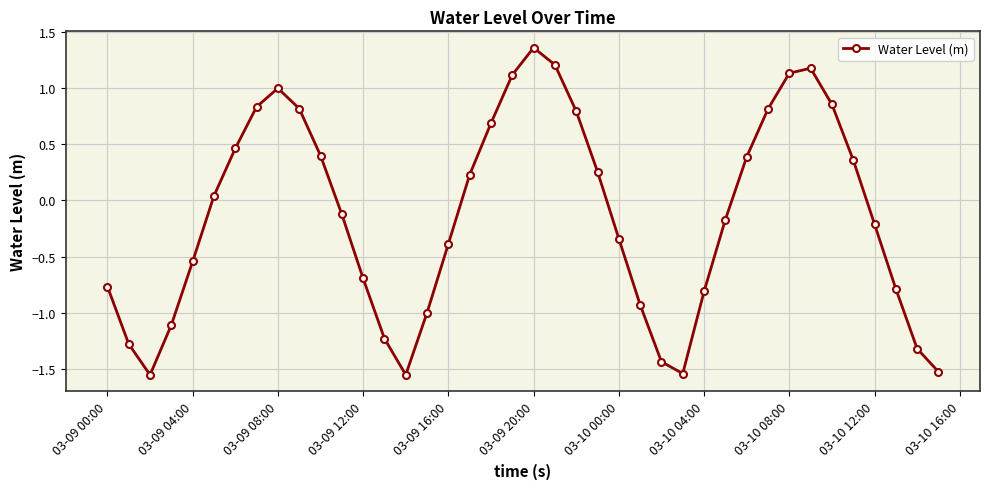

How many lines are shown in the chart?

1